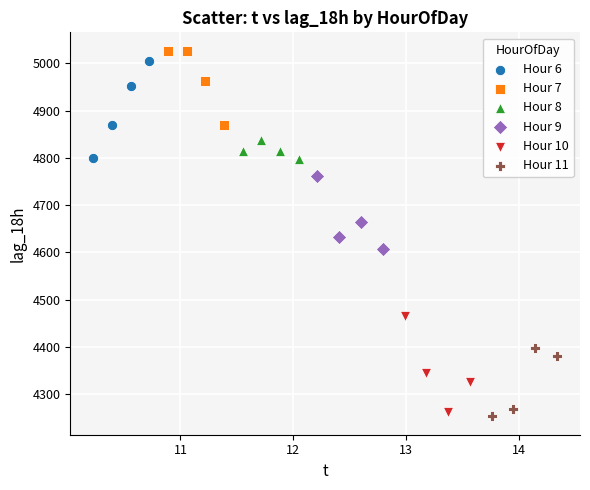

Which series contains the lowest Y value?

Hour 11